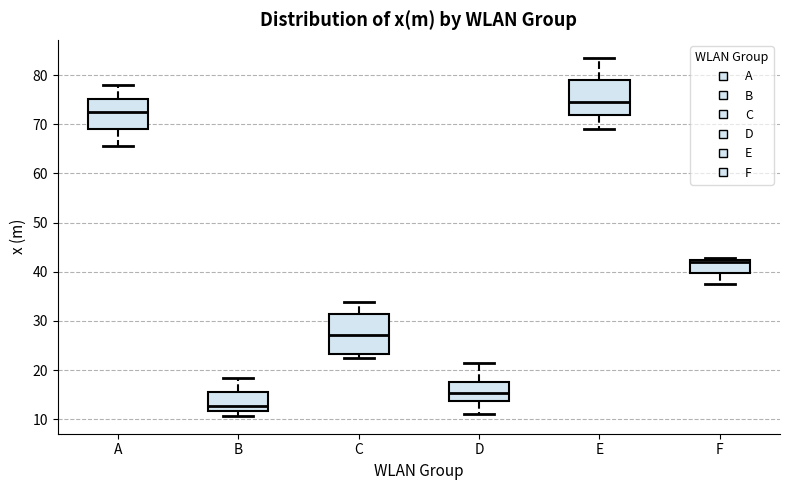

Which box has the highest median line?

E